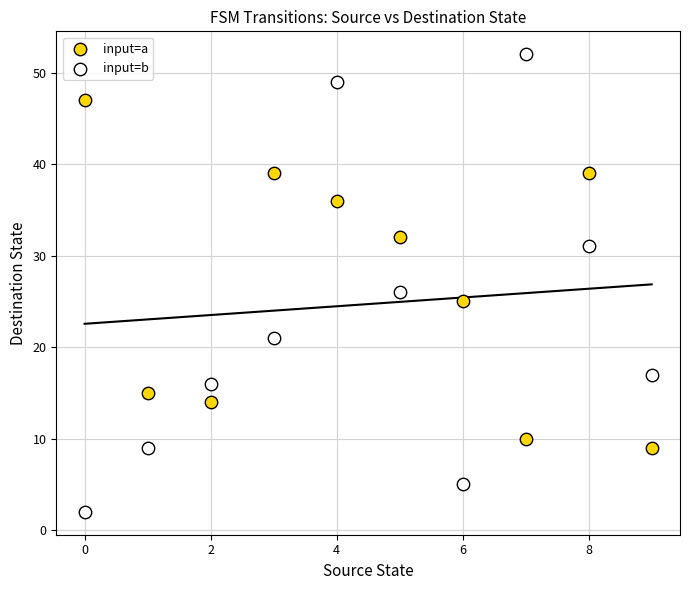

Which series reaches the minimum Y coordinate?

input=b